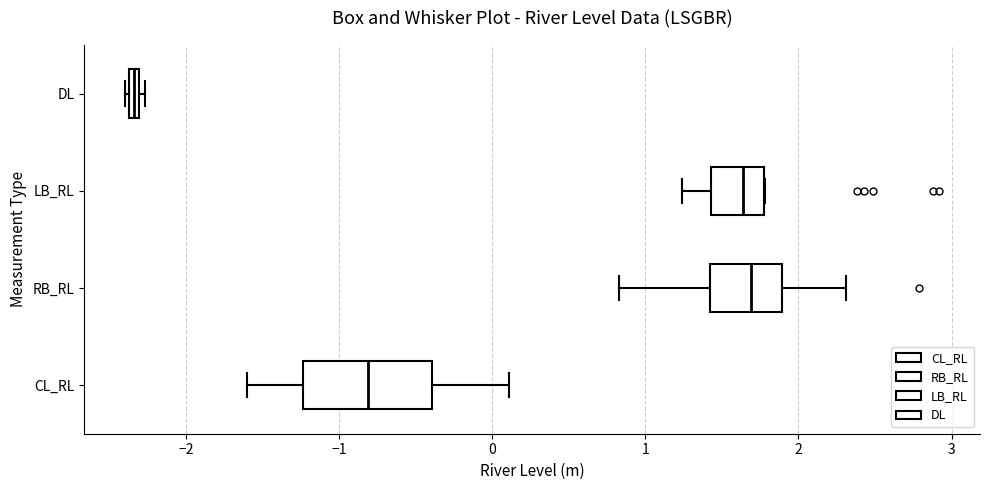

Where is the left edge of the box for DL on the x-axis? The values are not printed on the chart, so give them approximately, as read against the axis.

-2.4